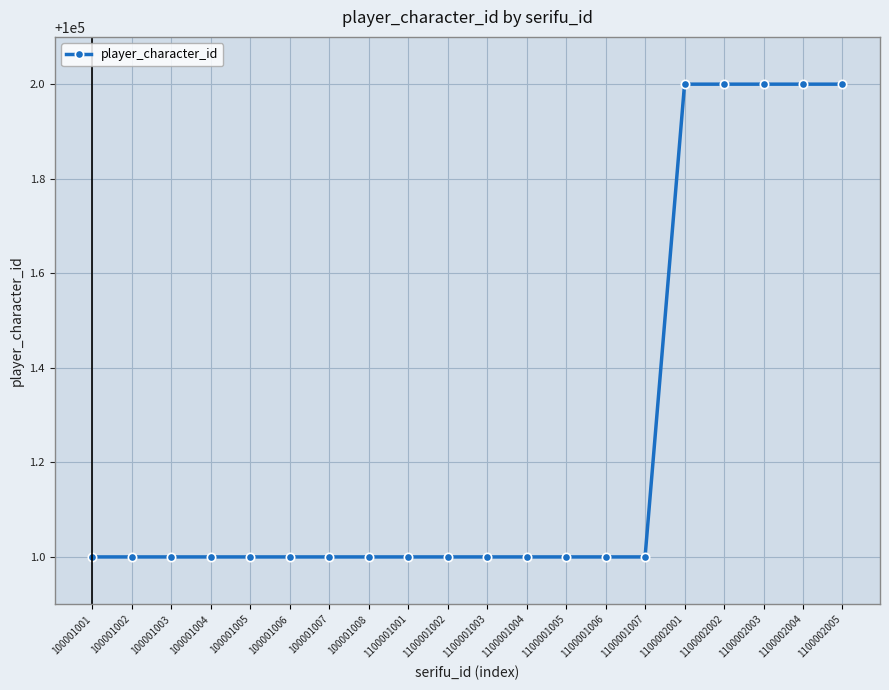

The chart shows a value of 29572 at 100001007. True or false?

False